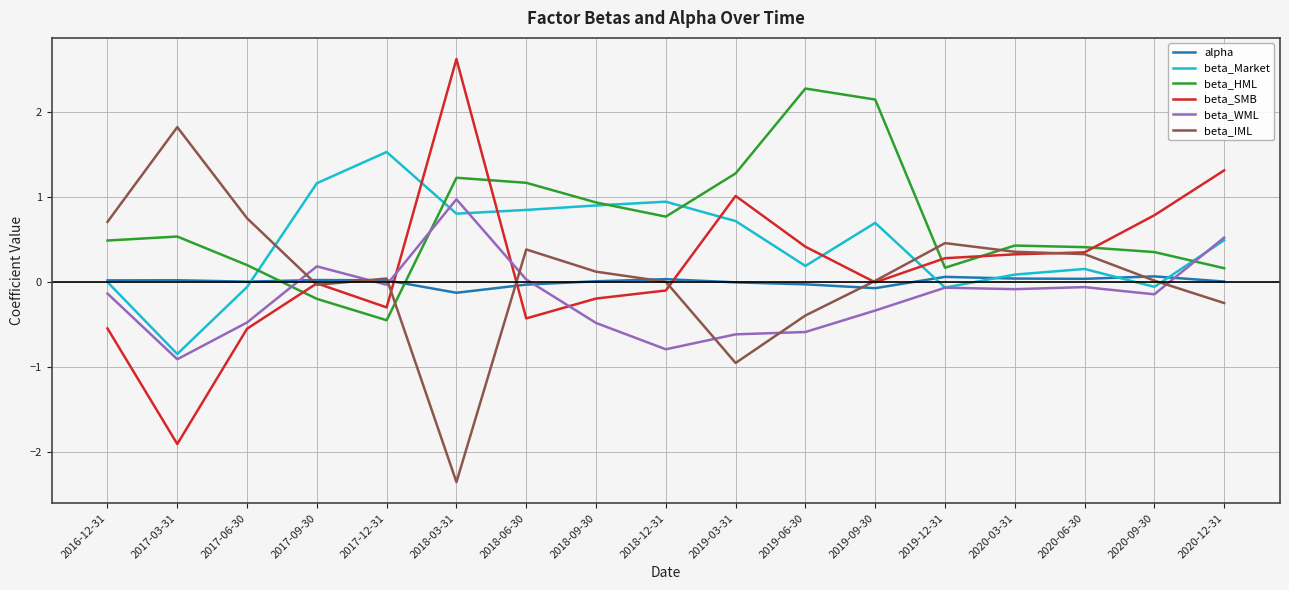

Is it true that beta_SMB equals -1.0 at 2017-03-31?

False